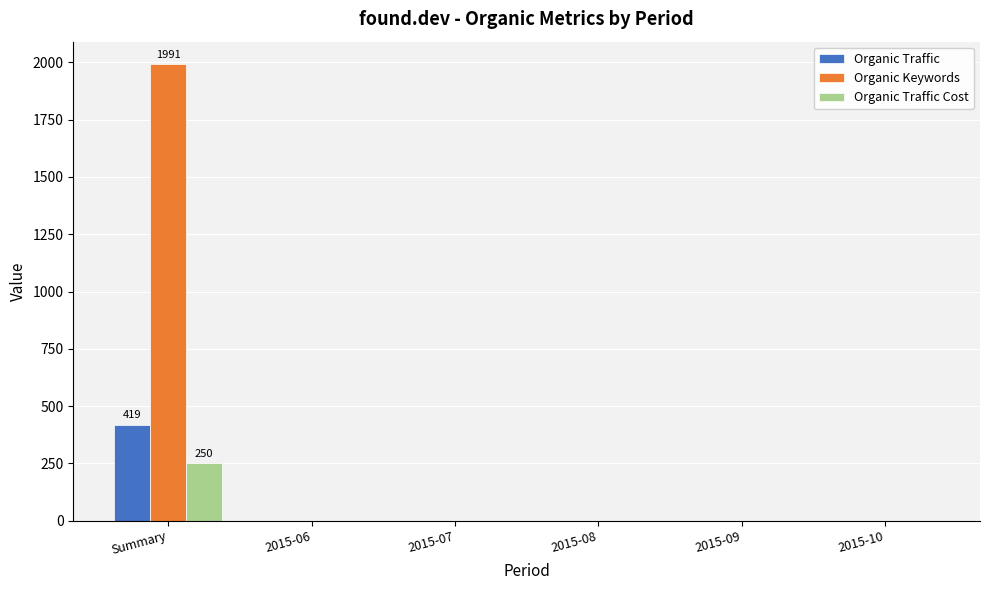

What is the approximate value of Organic Traffic Cost at Summary, to the nearest 10?

250